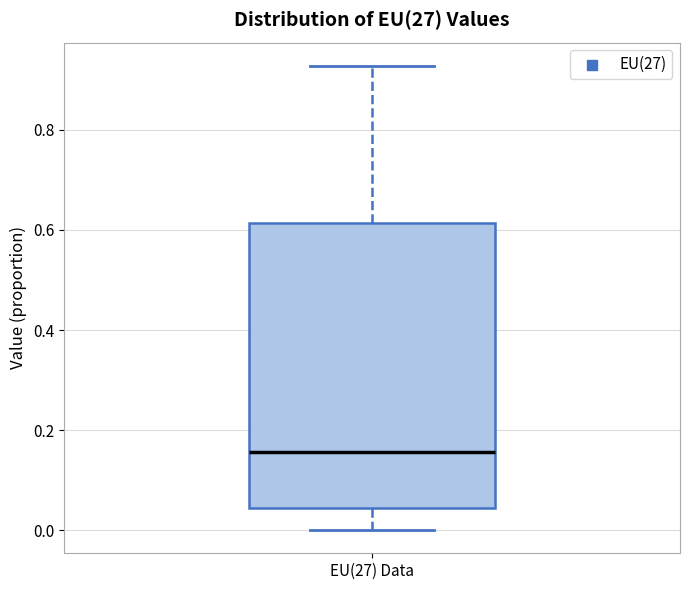

Transcribe this box plot: give where the median line is, the range the box spans, and where the two whiskers end, as read against the y-axis. The values are not printed on the chart, so give them approximately, as read against the axis.

median 0.16, box 0.04 to 0.62, whiskers 0.00 to 0.92